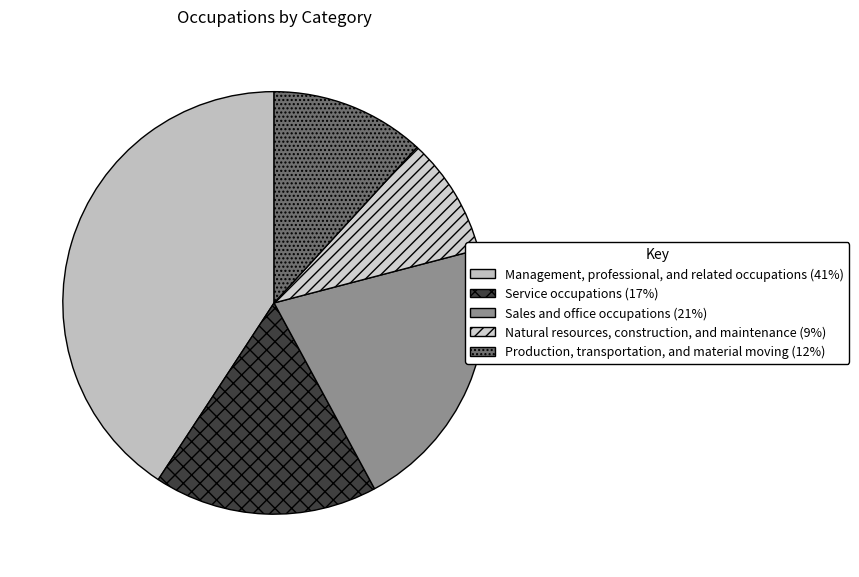

Count the number of slices in the pie.

5